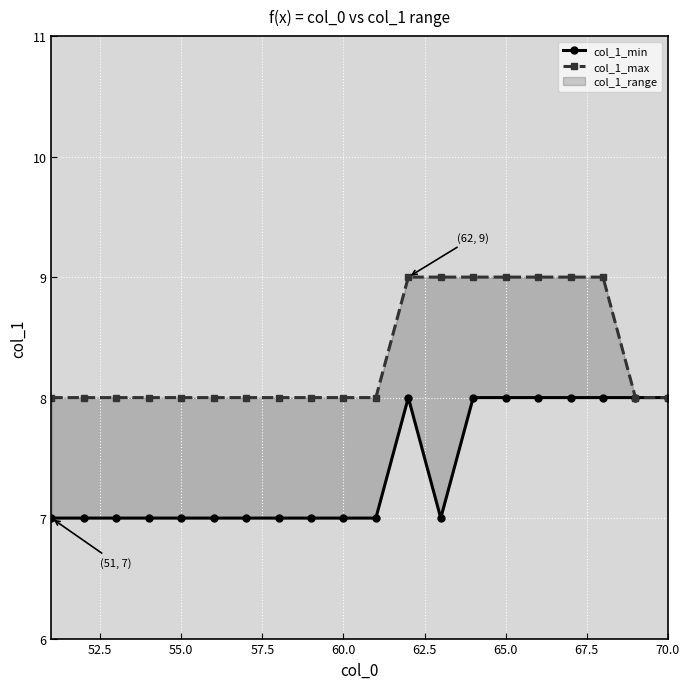

Does the chart display data point markers on the line(s)?

Yes